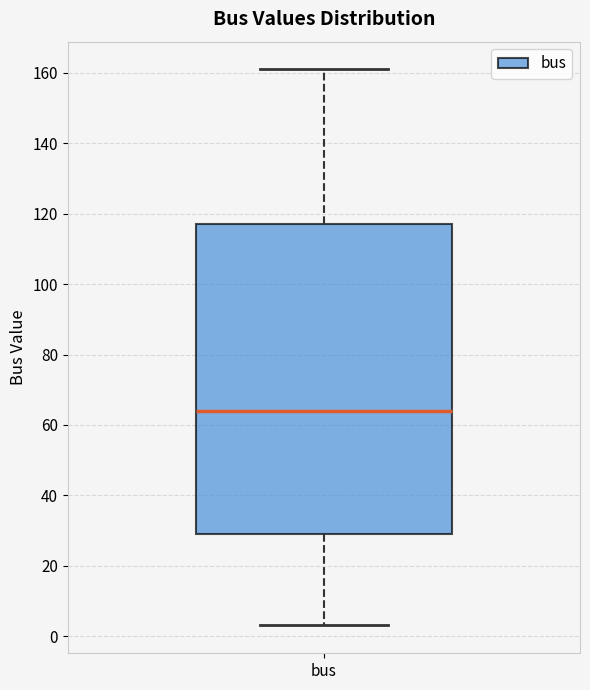

Read this box plot against the y-axis: the position of the median line, the range covered by the box, and the ends of both whiskers. The values are not printed on the chart, so give them approximately, as read against the axis.

median 64, box 30 to 118, whiskers 4 to 162